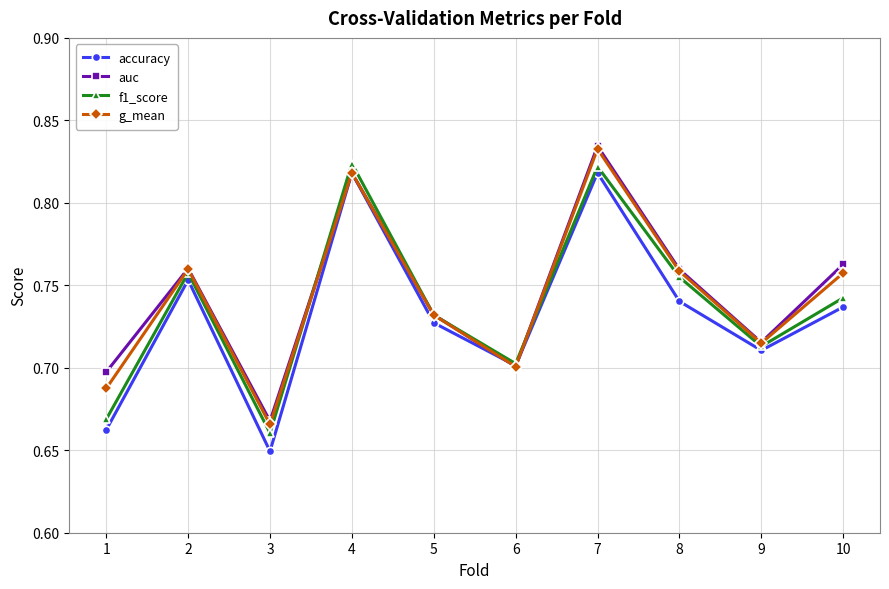

What is the sum of all auc values?

7.4